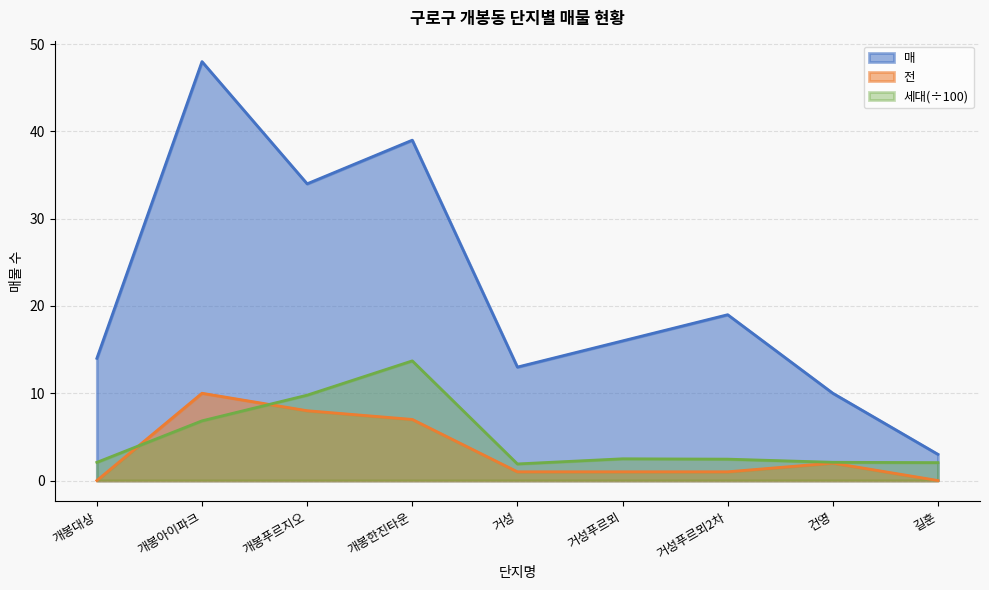

True or false: 매 and 전 intersect in this chart.

False